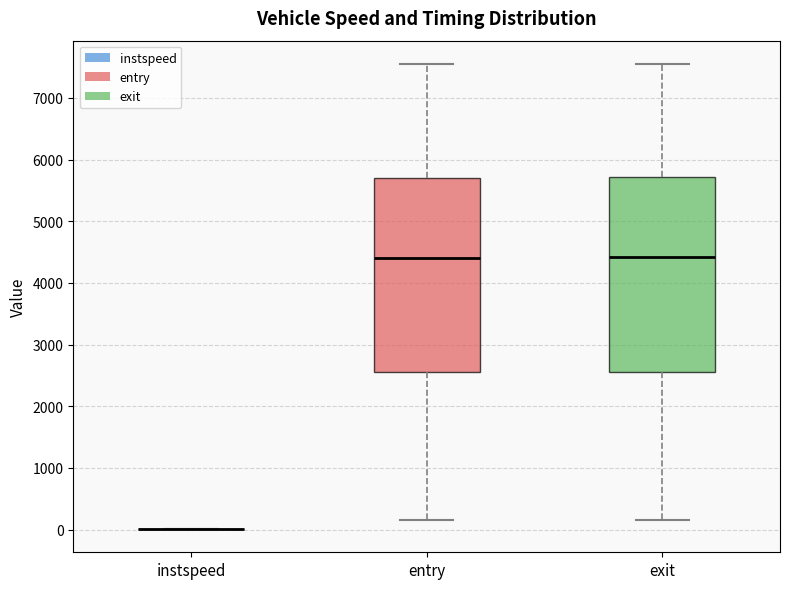

Reading left to right, read every box against the y-axis: the position of its median line, the range the box covers, and the ends of its whiskers. The values are not printed on the chart, so give them approximately, as read against the axis.

instspeed: box collapsed to a line at 0, whiskers 0 to 0
entry: median 4400, box 2600 to 5700, whiskers 200 to 7500
exit: median 4400, box 2600 to 5700, whiskers 200 to 7600